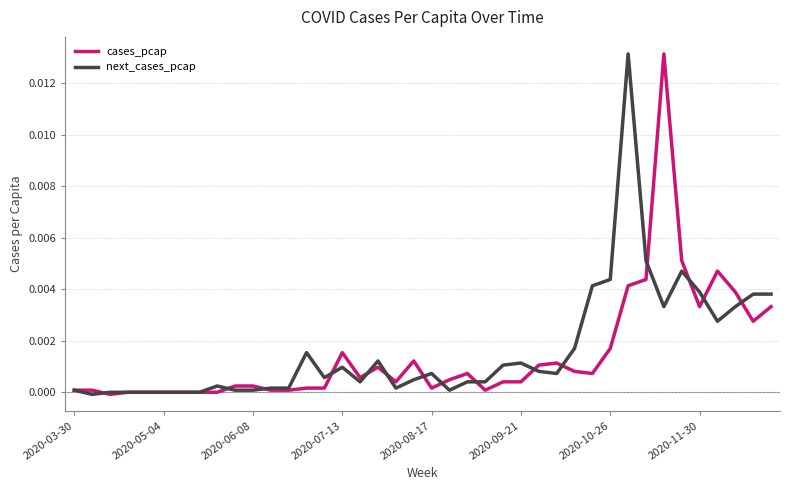

In cases_pcap, how many points are lower than both neighbors (excluding endpoints)?

8